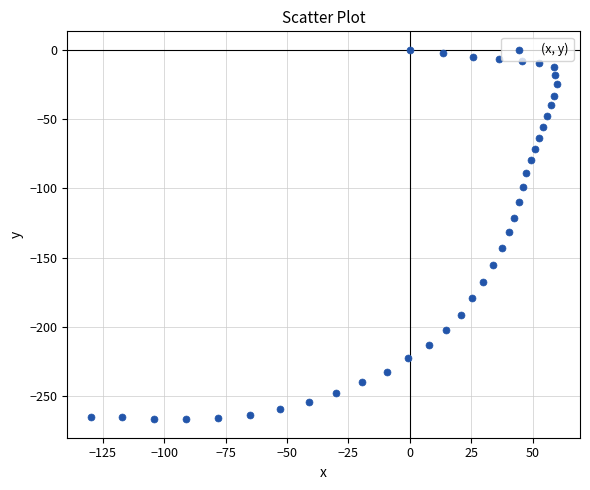

What is the range of Y values (max minus min)?

266.7